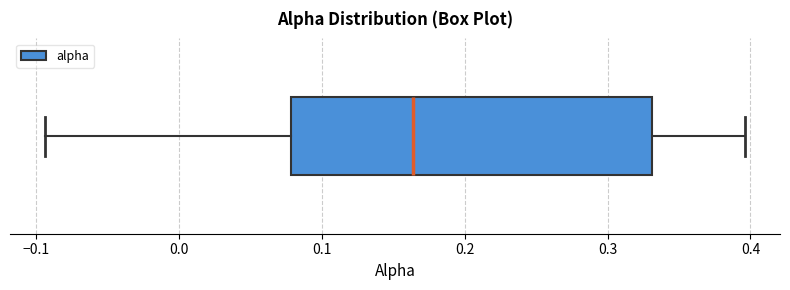

Transcribe this box plot: give where the median line is, the range the box spans, and where the two whiskers end, as read against the x-axis. The values are not printed on the chart, so give them approximately, as read against the axis.

median 0.16, box 0.08 to 0.33, whiskers -0.09 to 0.40